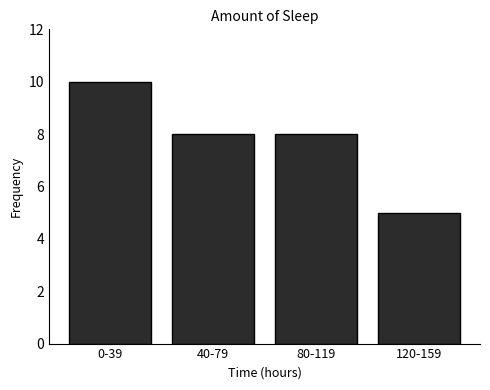

Reading left to right, what are all the values shown in this chart?

0-39=10	40-79=8	80-119=8	120-159=5